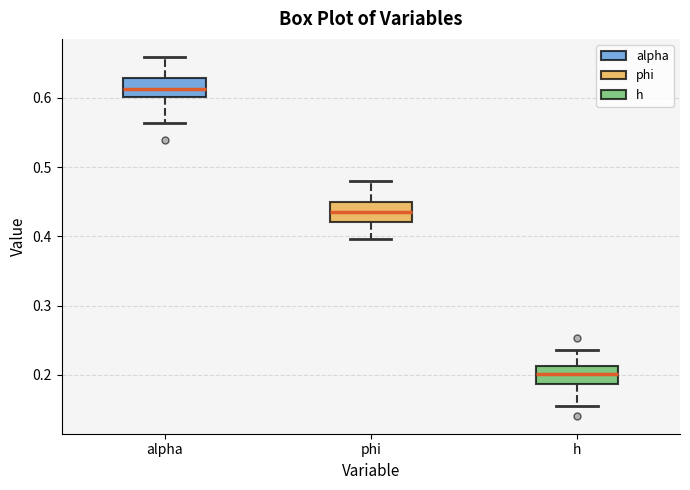

Which box's median line is the highest?

alpha